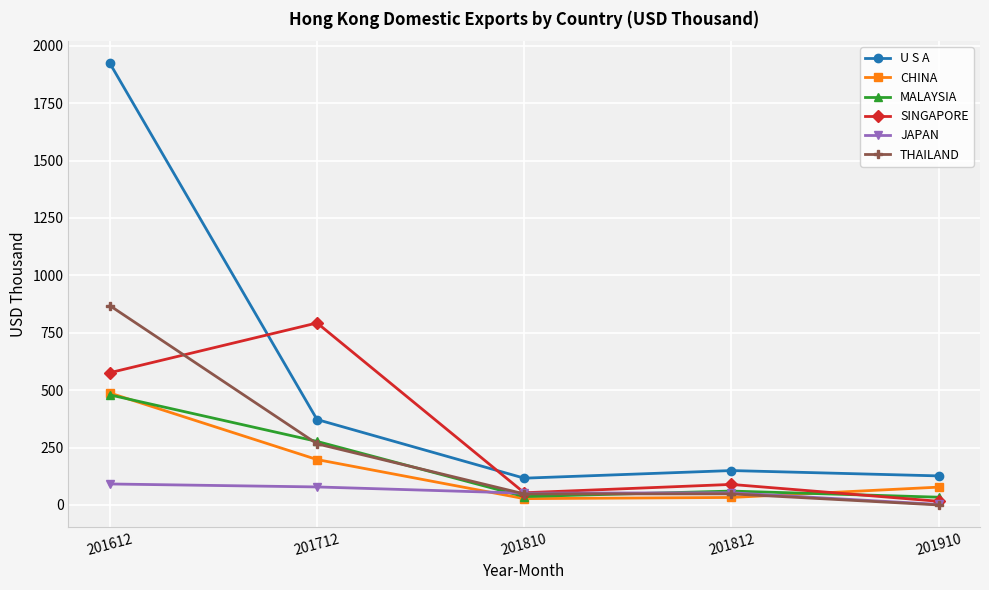

What value does the CHINA series have at 201910?

77.6